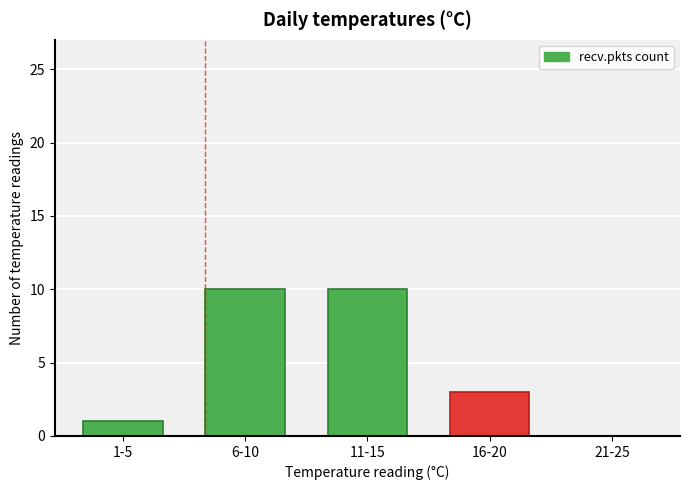

Reading left to right, what are all the values shown in this chart?

1-5=1	6-10=10	11-15=10	16-20=3	21-25=0